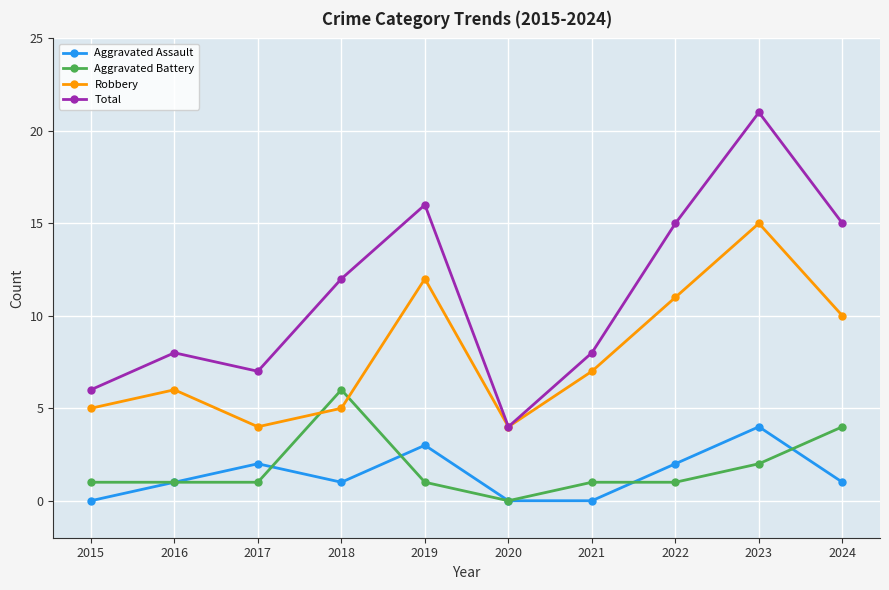

List the series in order of their peak value, highest first.

Total, Robbery, Aggravated Battery, Aggravated Assault